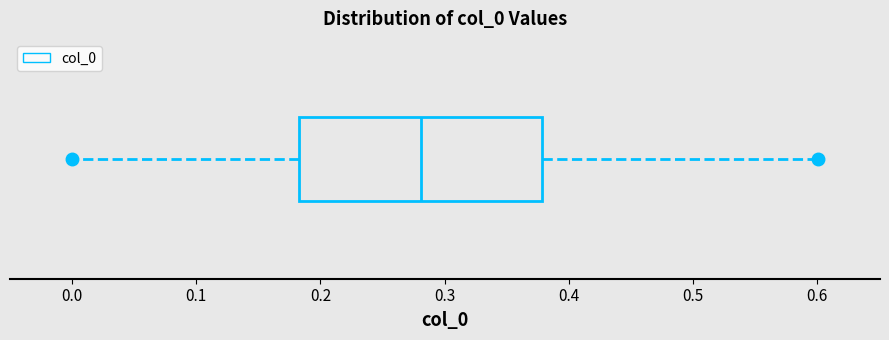

Transcribe this box plot: give where the median line is, the range the box spans, and where the two whiskers end, as read against the x-axis. The values are not printed on the chart, so give them approximately, as read against the axis.

median 0.28, box 0.18 to 0.38, whiskers 0.00 to 0.60